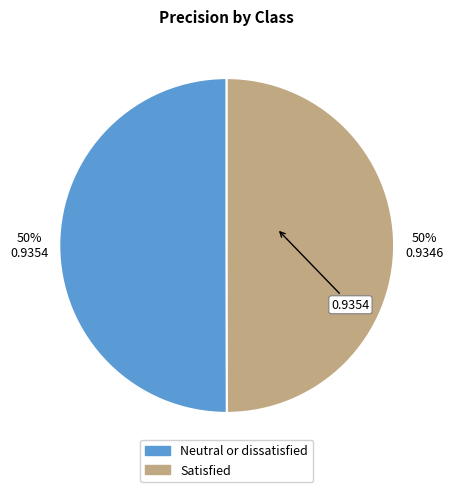

What percentage is the Satisfied slice, to the nearest percent?

50%